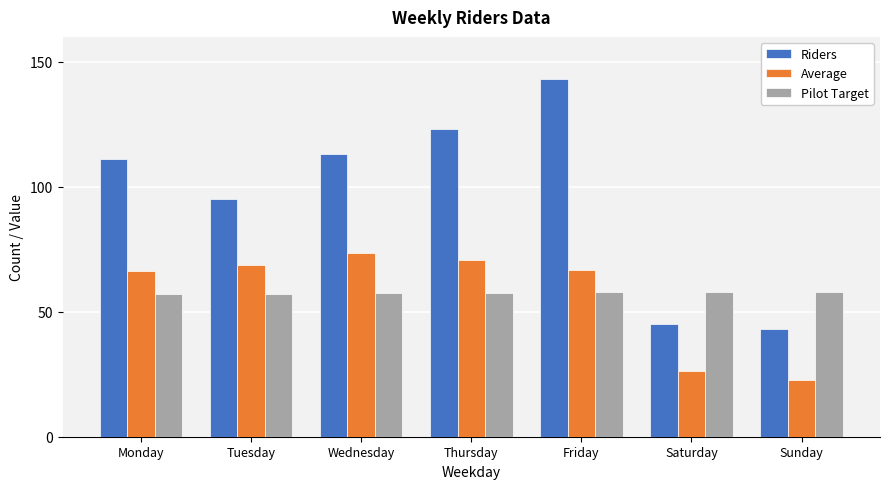

What is the difference between the Pilot Target values at Thursday and Saturday?

0.3